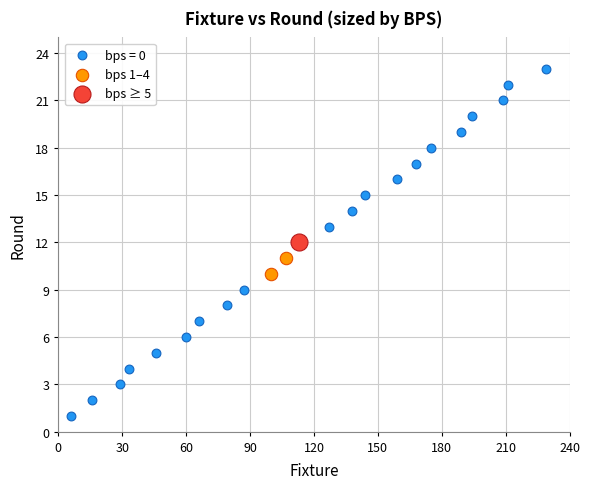

What are all the series names shown in the legend?

bps = 0, bps 1–4, bps ≥ 5